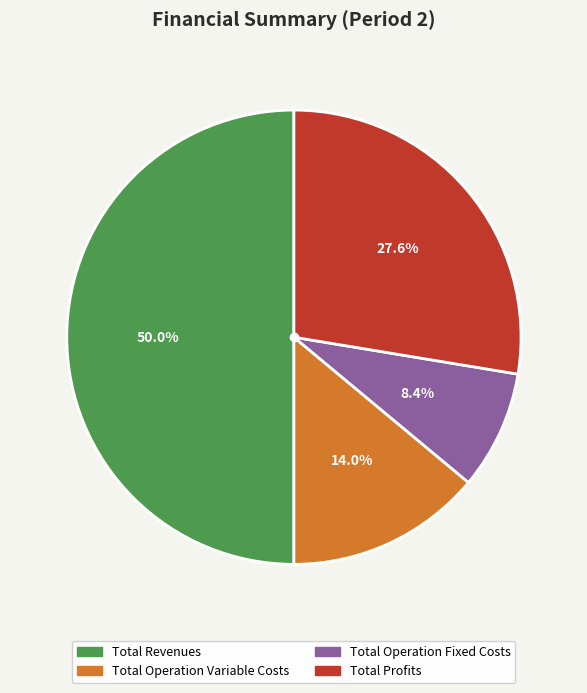

Count the number of slices in the pie.

4